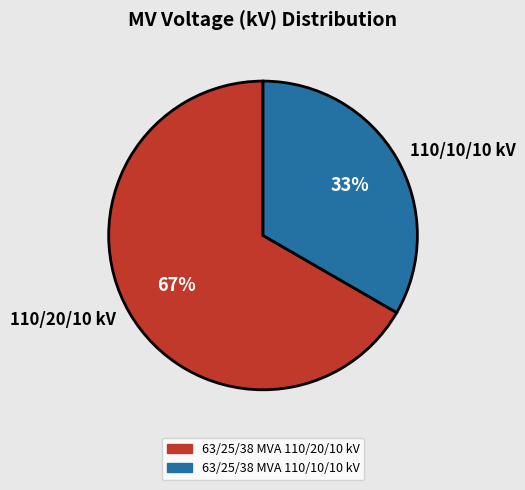

Is there a majority slice in this chart?

Yes